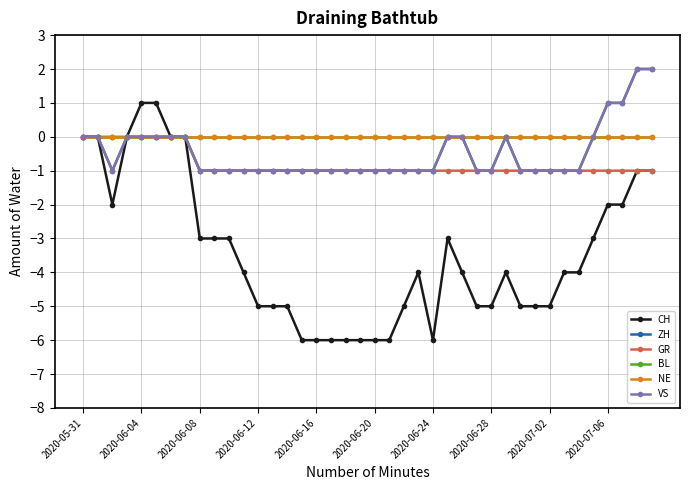

True or false: GR and ZH cross at least once.

False